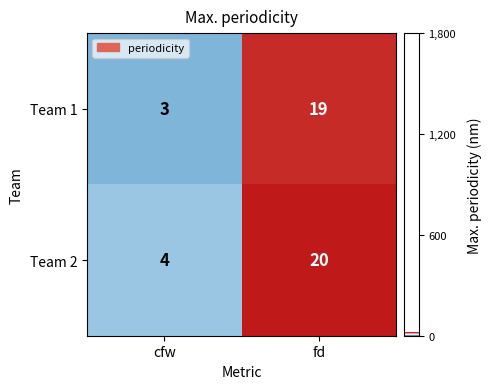

What is the average value of the Team 1 series?

11